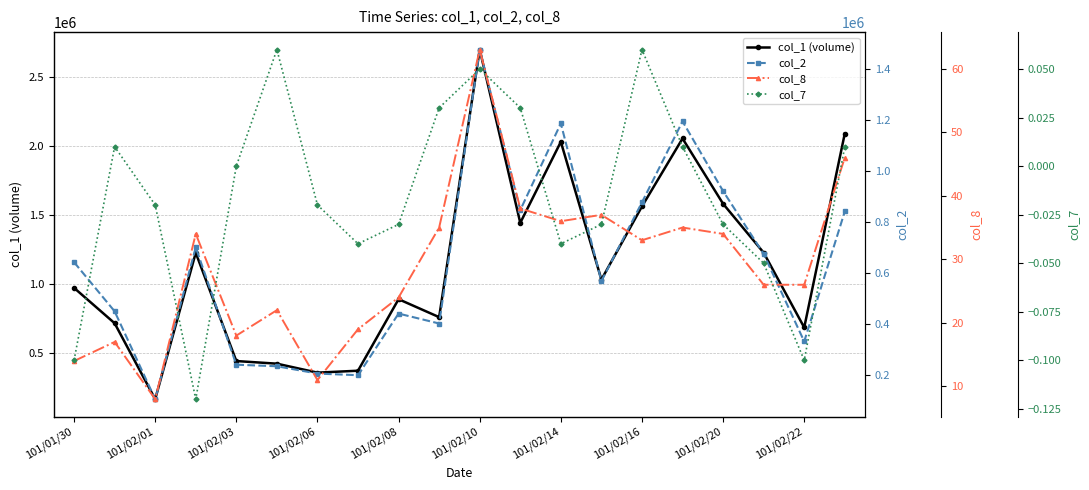

Which series has the widest spread of values?

col_1 (volume)